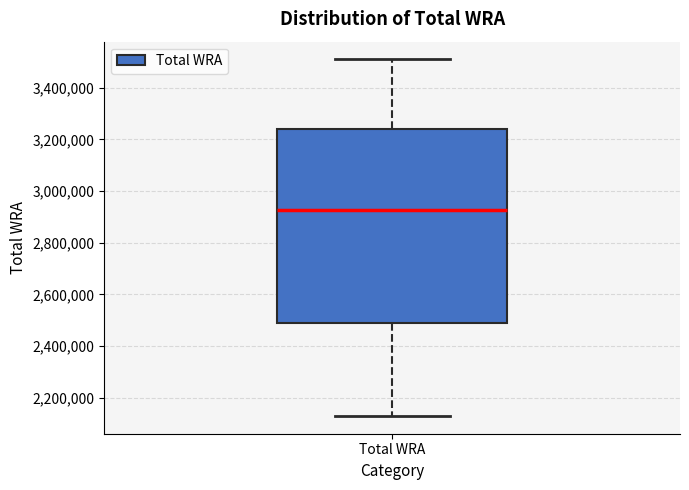

Transcribe this box plot: give where the median line is, the range the box spans, and where the two whiskers end, as read against the y-axis. The values are not printed on the chart, so give them approximately, as read against the axis.

median 2920000, box 2480000 to 3240000, whiskers 2140000 to 3500000